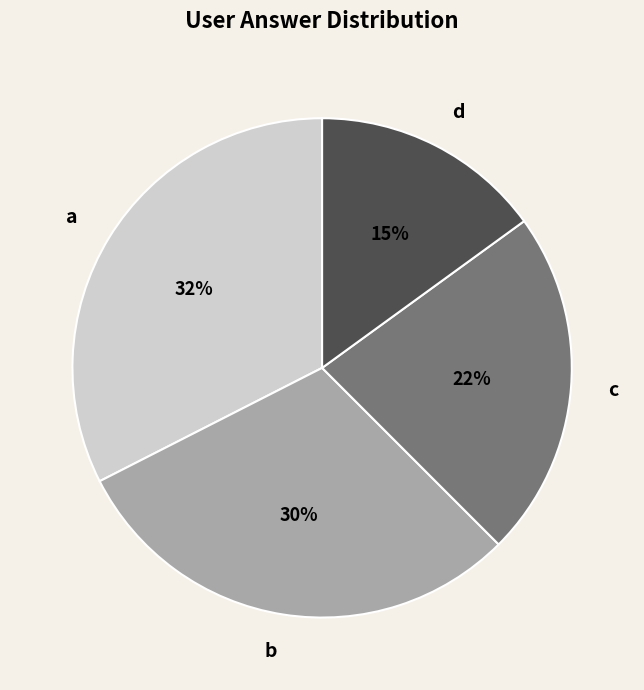

Approximately how many times larger is the value at b compared to d?

2.0